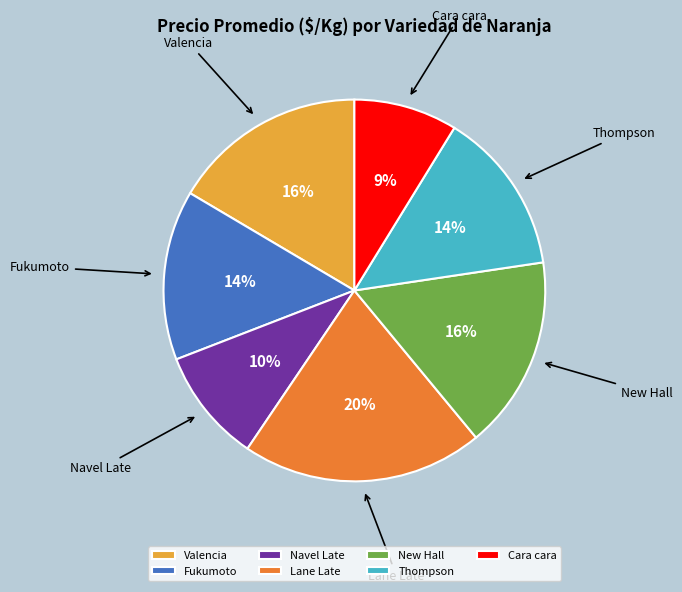

Does any single category account for the majority?

No